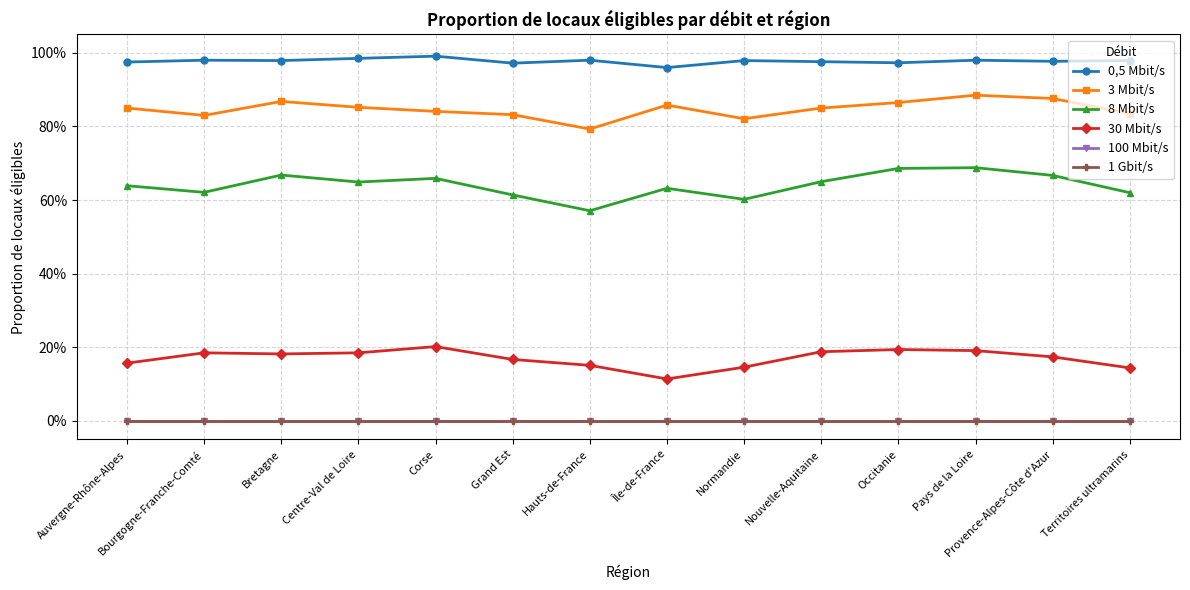

True or false: 30 Mbit/s and 3 Mbit/s intersect in this chart.

False